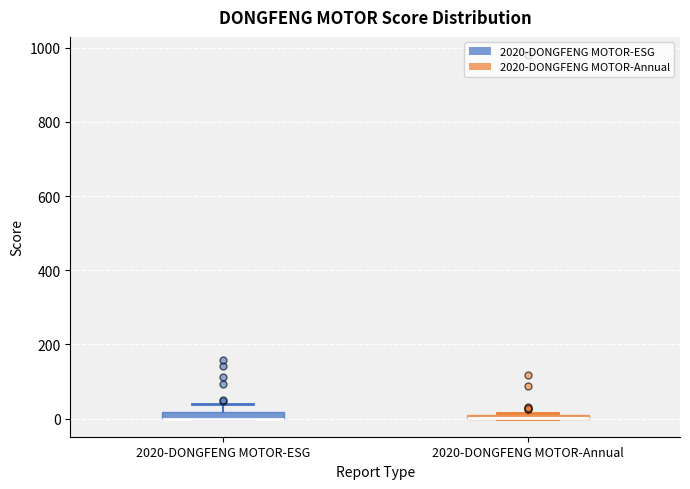

Where is the lower edge of the box for 2020-DONGFENG MOTOR-Annual on the y-axis? The values are not printed on the chart, so give them approximately, as read against the axis.

0